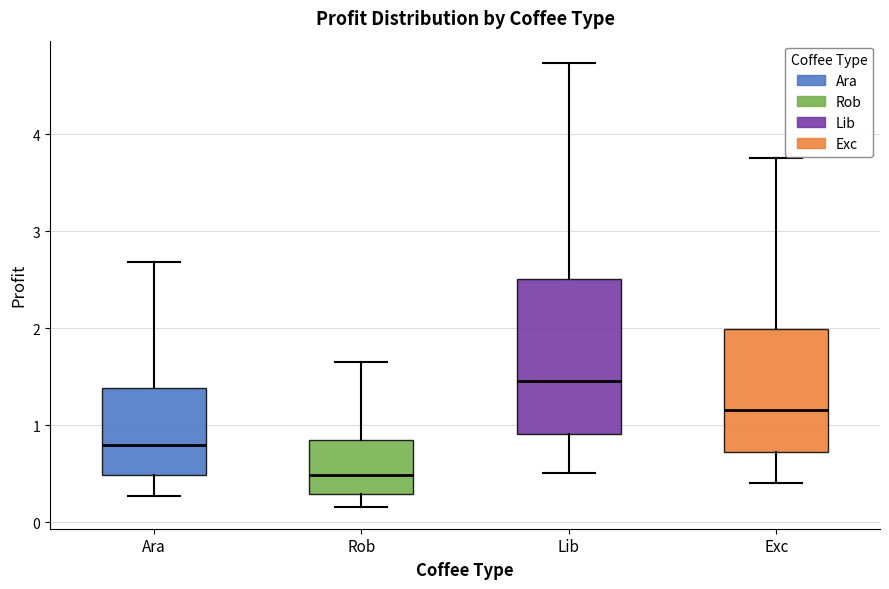

Which box is the tallest, from its lower edge to its upper edge?

Lib